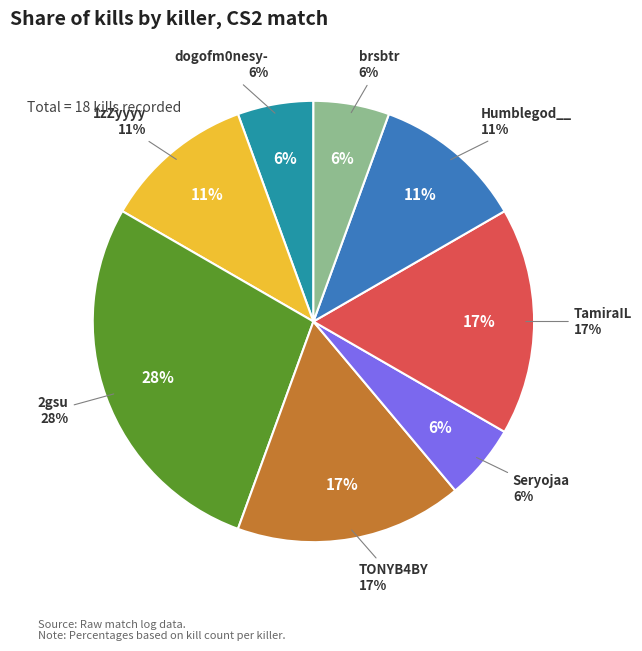

Count the number of slices in the pie.

8